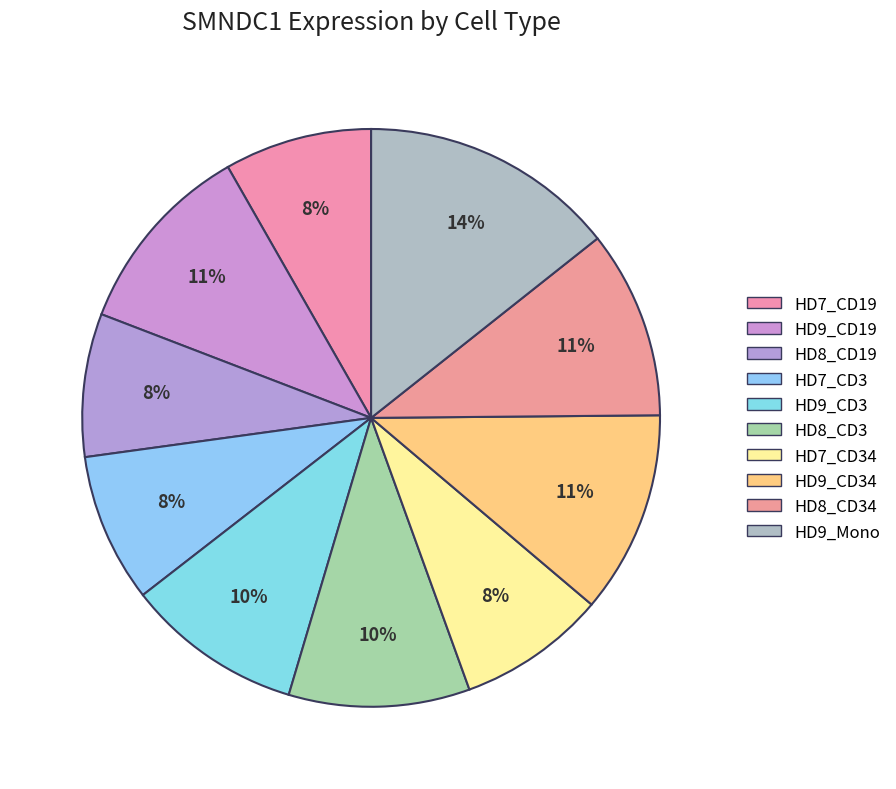

Count the number of slices in the pie.

10